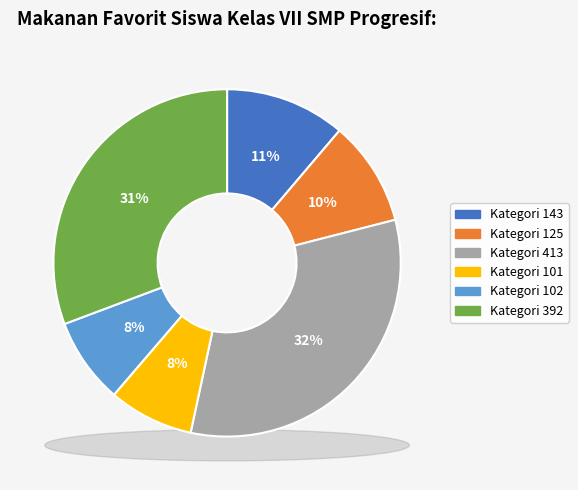

What is the largest slice in the pie chart?

413